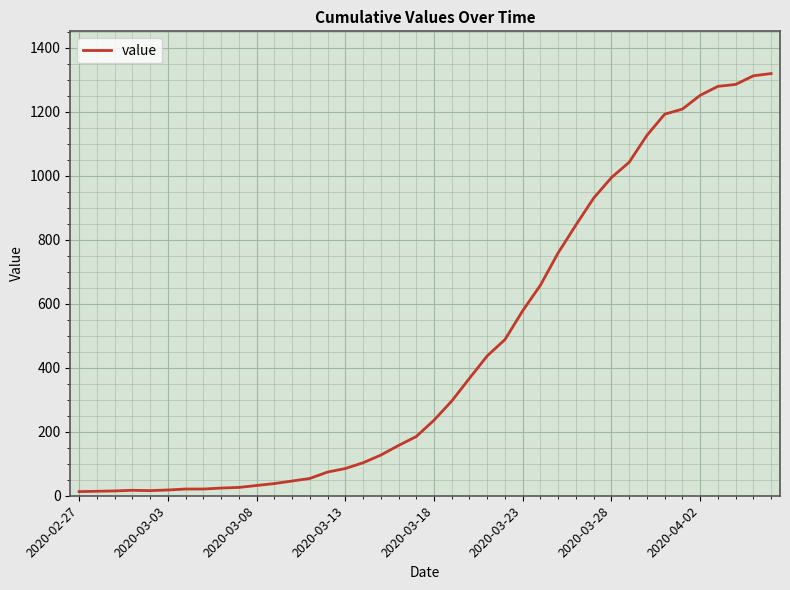

What is the difference between the maximum and minimum values?

1306